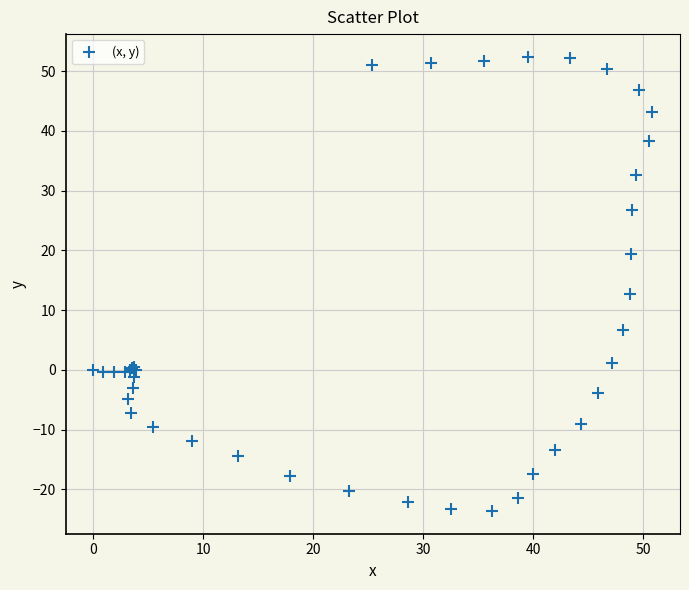

What Y value in the scatter plot is closest to 14?

12.7